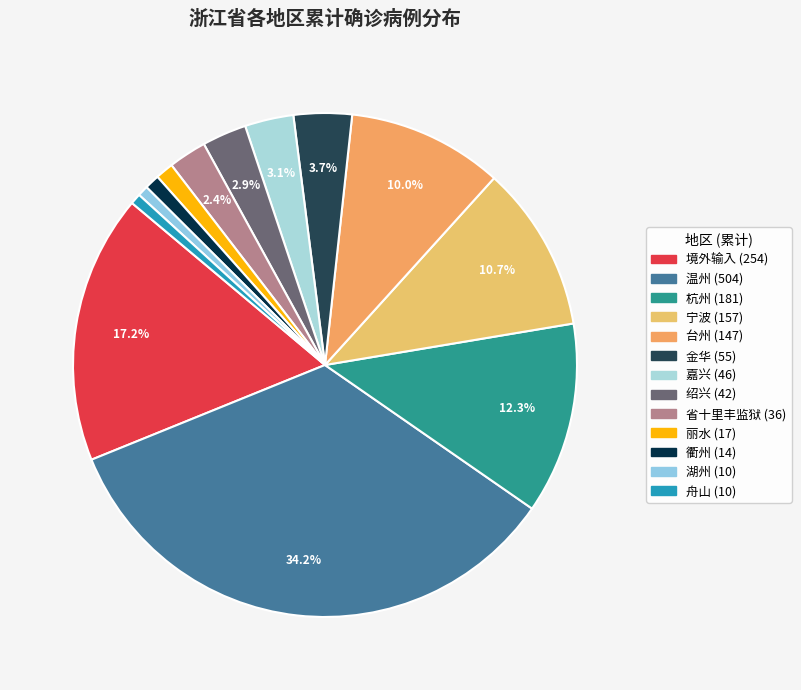

To the nearest percent, what is the average slice percentage?

8%